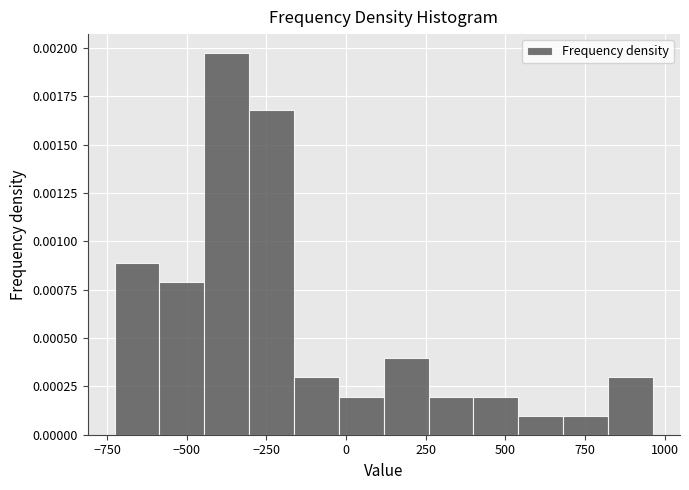

Around what value on the x-axis is the tallest bar? Give the approximate position of its centre, as read against the axis.

-350